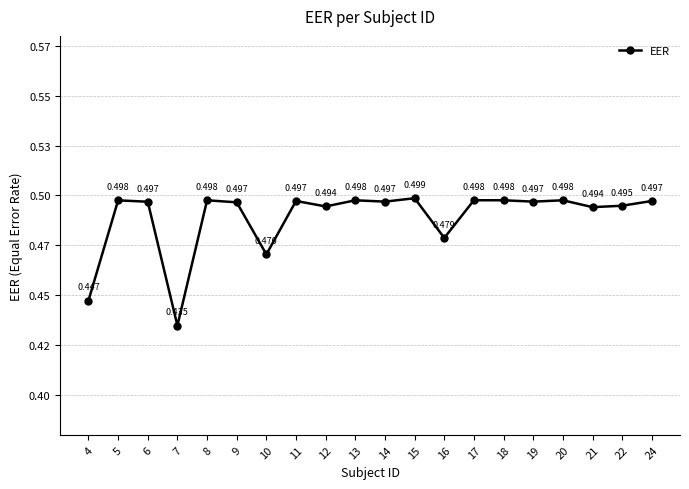

At which category does the chart reach its minimum across all series?

7